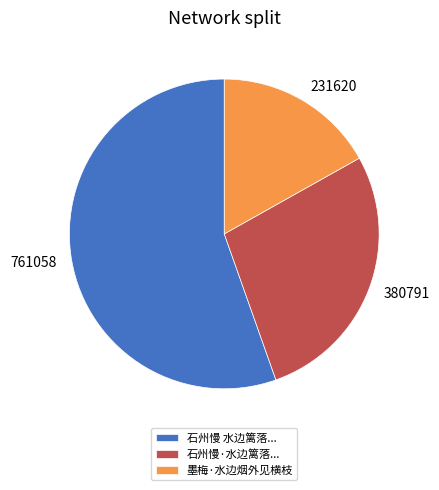

What is the largest slice in the pie chart?

石州慢 水边篱落...